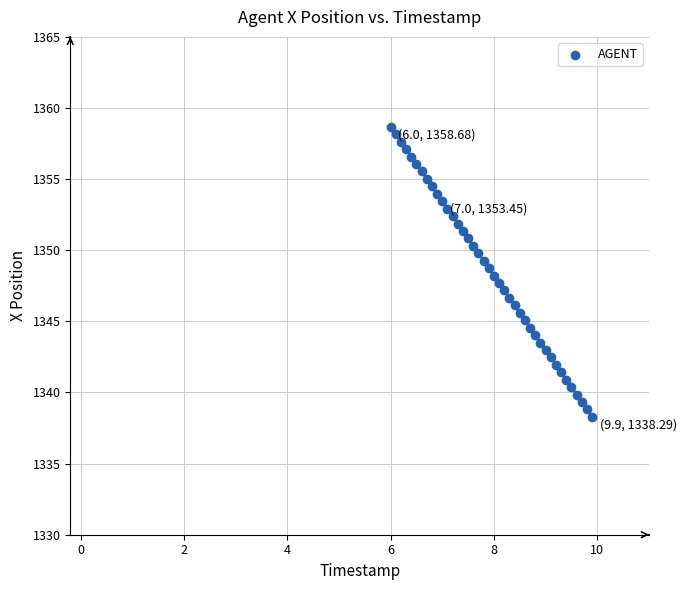

What is the range of X values (max minus min)?

3.9